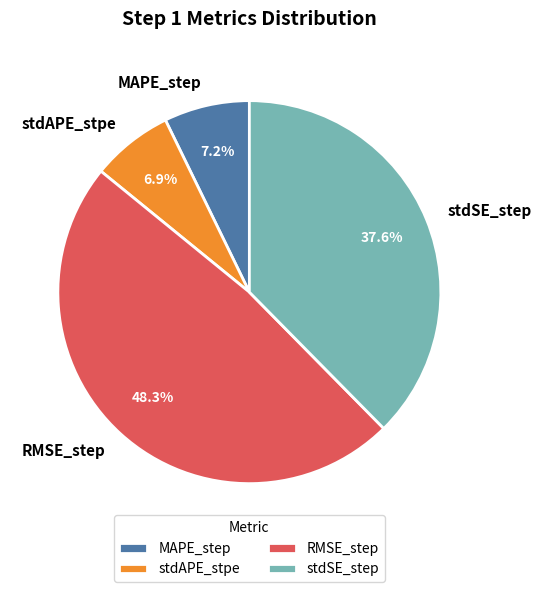

Count the number of slices in the pie.

4